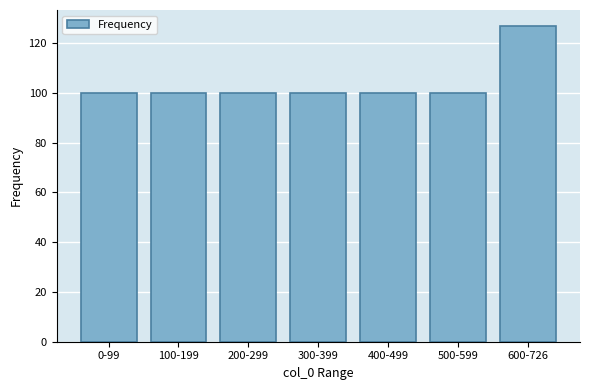

Reading left to right, list all the values displayed in this chart.

100	100	100	100	100	100	127